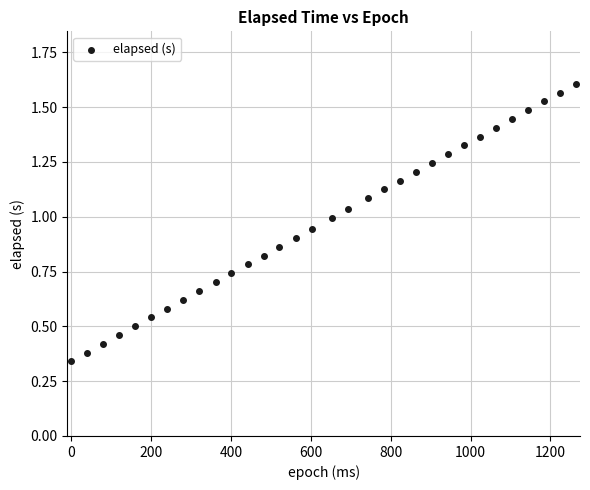

What is the range of X values (max minus min)?

1264.0